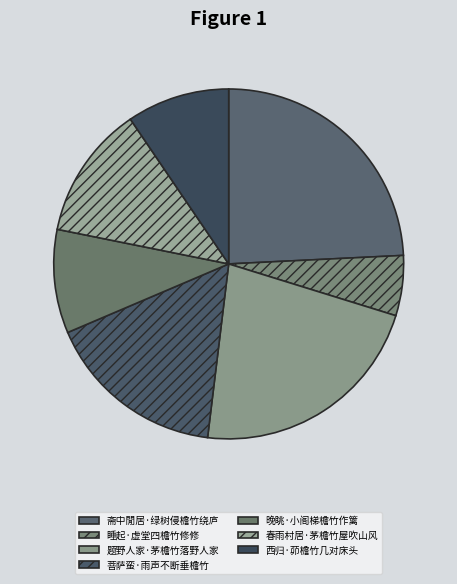

How many segments does this pie chart have?

7